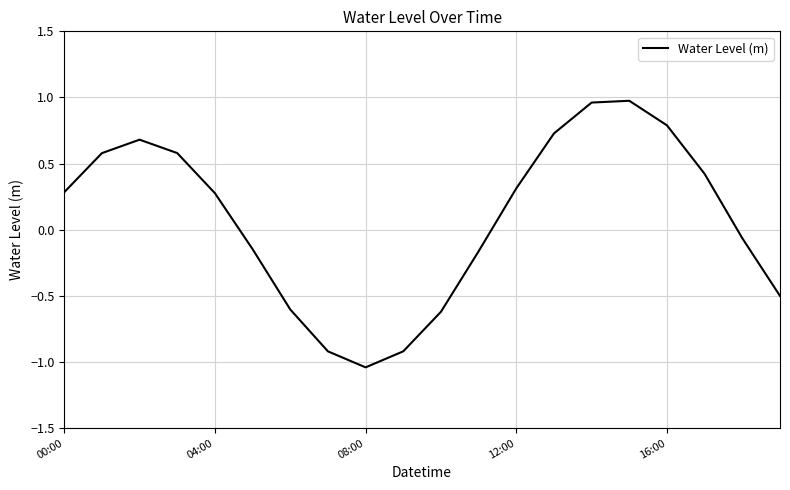

What is the difference between the maximum and minimum values?

2.0